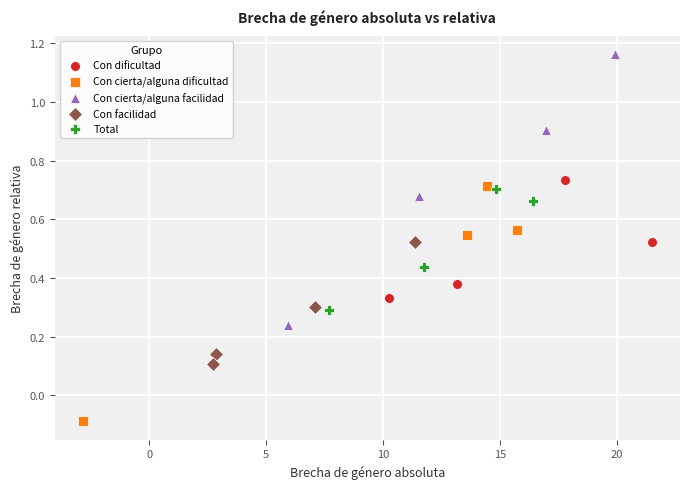

Which series reaches the maximum Y coordinate?

Con cierta/alguna facilidad